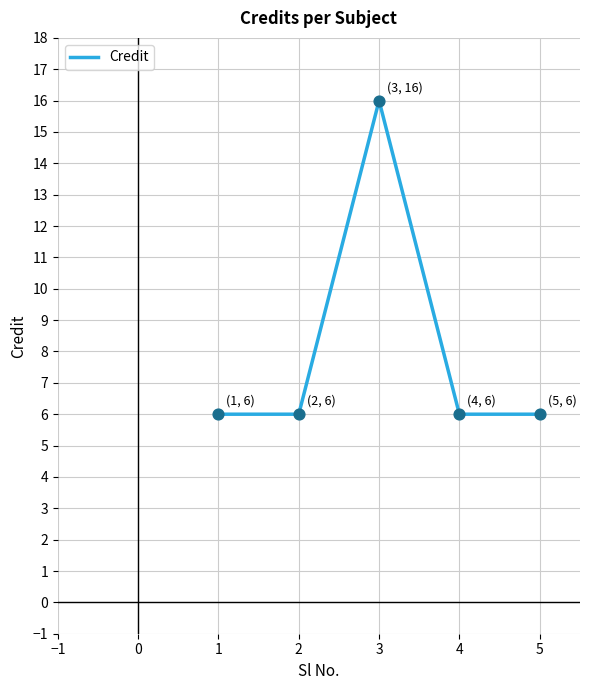

Between 3 and 2, which is larger?

3